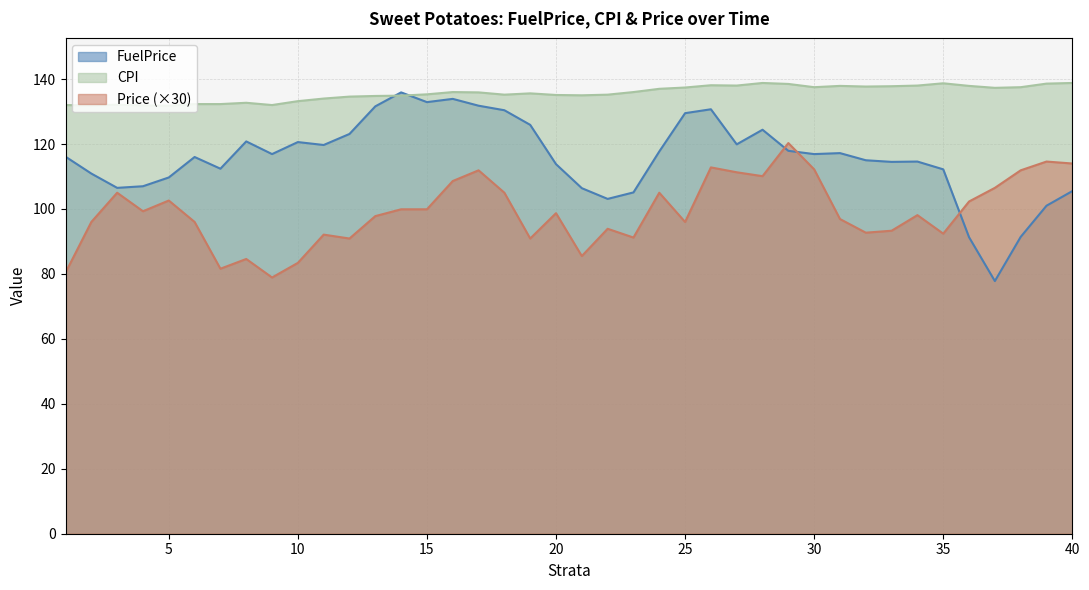

At how many categories does at least one series exceed 89?

40